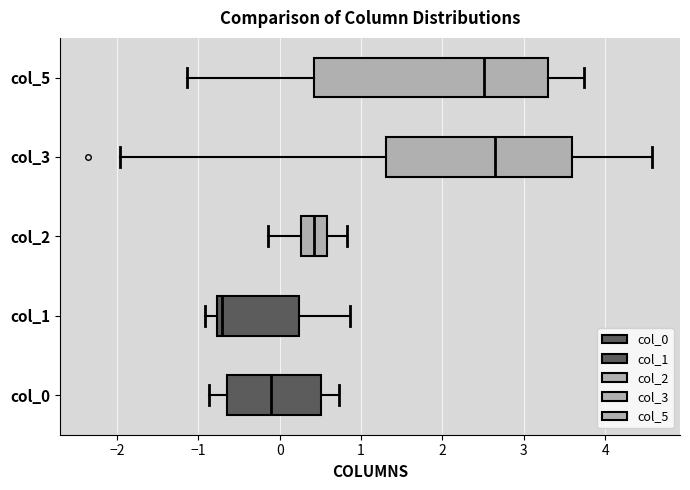

Reading bottom to top, read every box against the x-axis: the position of its median line, the range the box covers, and the ends of its whiskers. The values are not printed on the chart, so give them approximately, as read against the axis.

col_0: median -0.1, box -0.6 to 0.5, whiskers -0.9 to 0.7
col_1: median -0.7, box -0.8 to 0.2, whiskers -0.9 to 0.9
col_2: median 0.4, box 0.3 to 0.6, whiskers -0.1 to 0.8
col_3: median 2.6, box 1.3 to 3.6, whiskers -2.0 to 4.6
col_5: median 2.5, box 0.4 to 3.3, whiskers -1.1 to 3.7